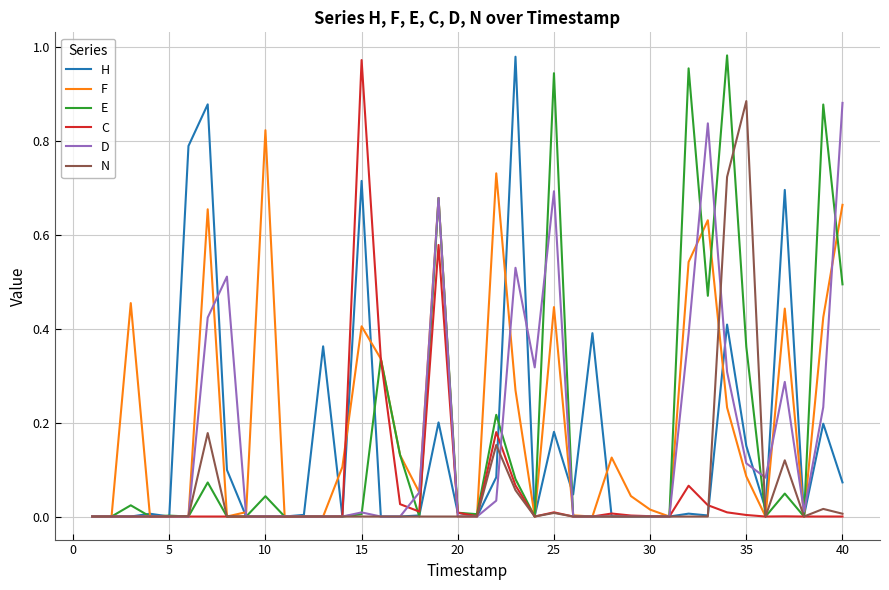

Does the chart have visible grid lines?

Yes